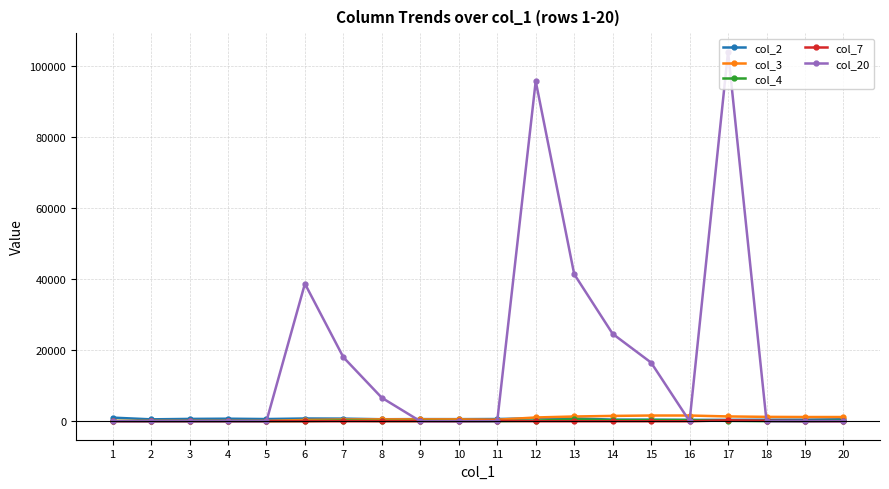

Where is col_20 nearest to the value 52000?

13